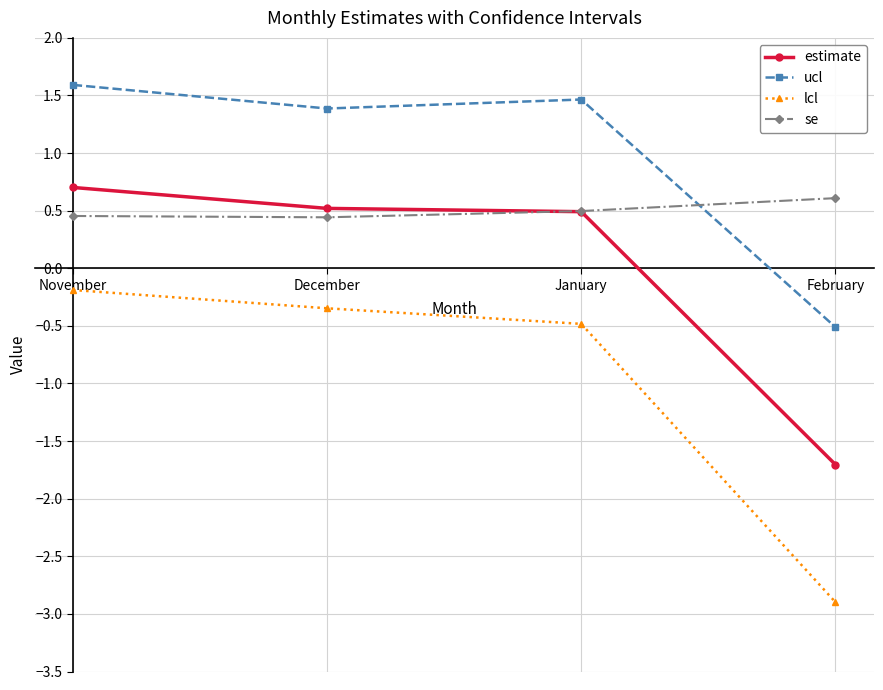

Does the chart have visible grid lines?

Yes